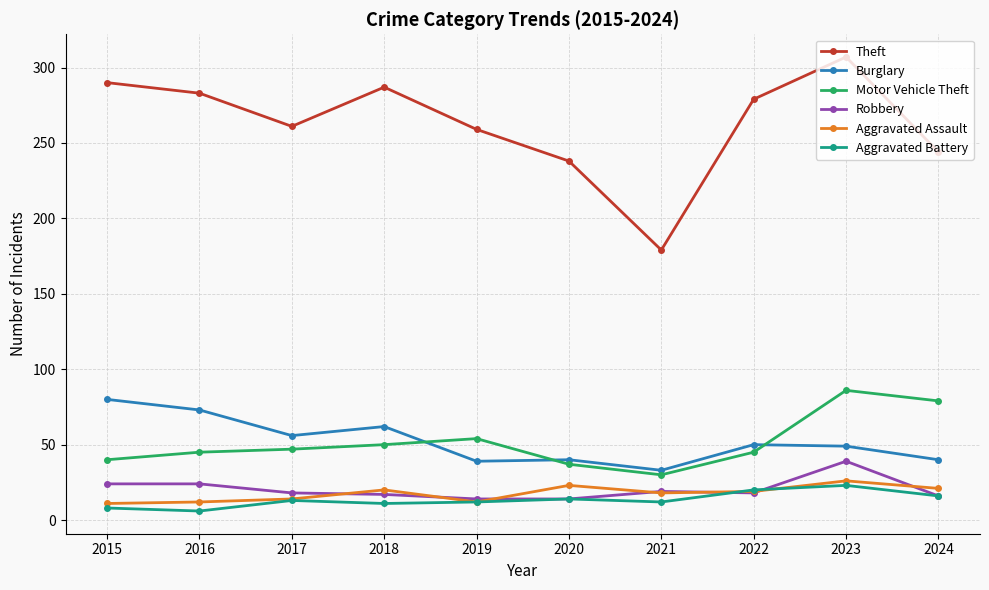

Which series has the largest total across all categories?

Theft